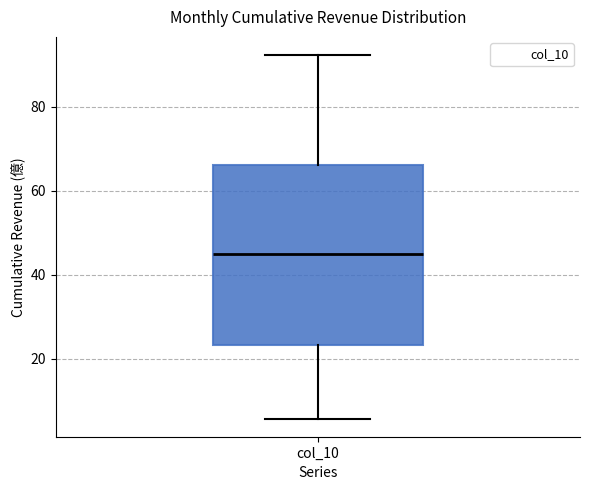

Read this box plot against the y-axis: the position of the median line, the range covered by the box, and the ends of both whiskers. The values are not printed on the chart, so give them approximately, as read against the axis.

median 46, box 24 to 66, whiskers 6 to 92